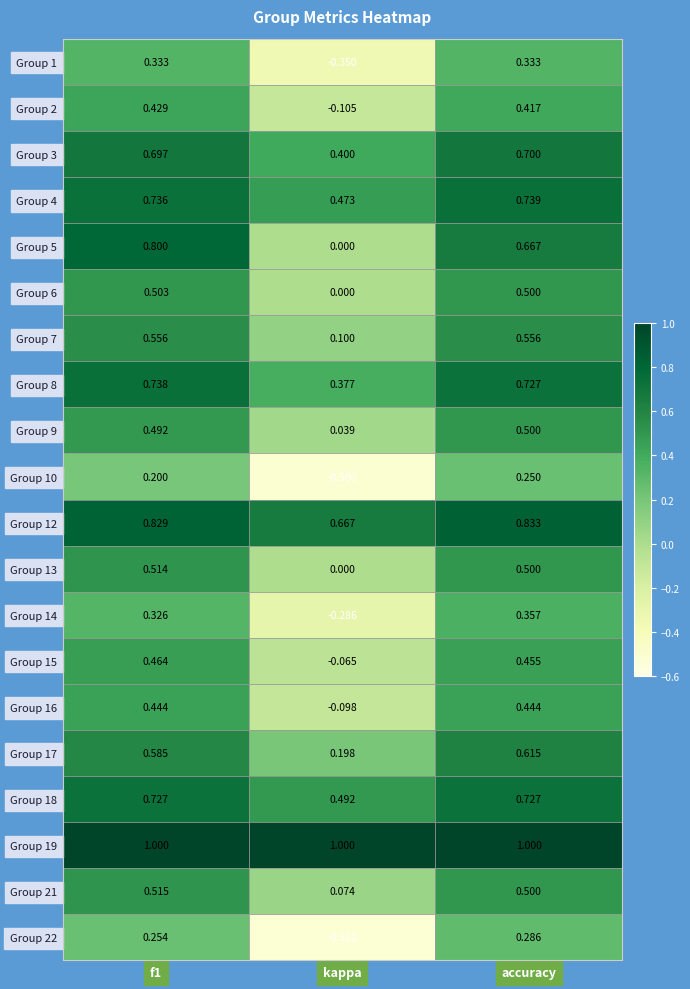

How many data points does each series have?

3